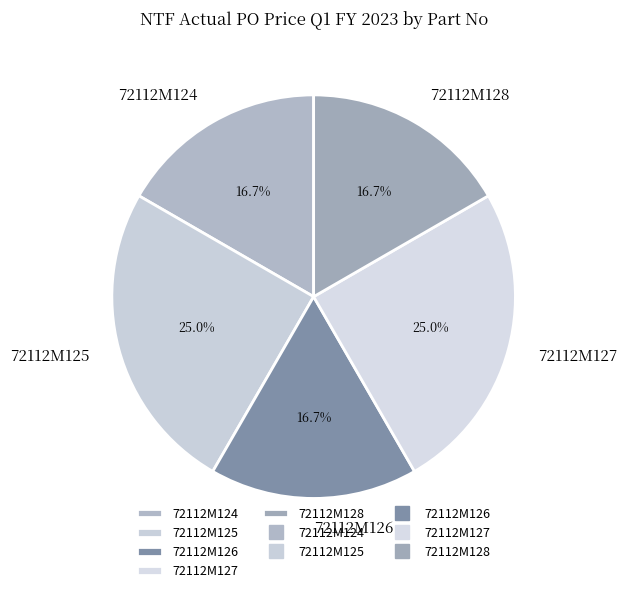

Combined, do 72112M127 and 72112M128 account for over 50%?

No